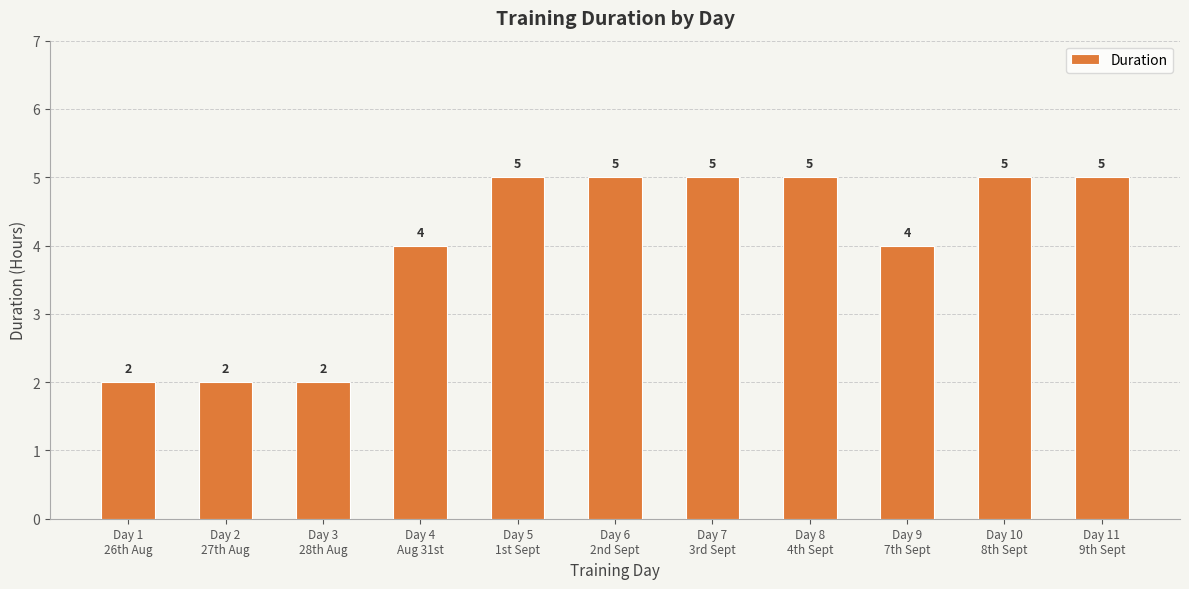

What is the maximum value shown in the chart?

5